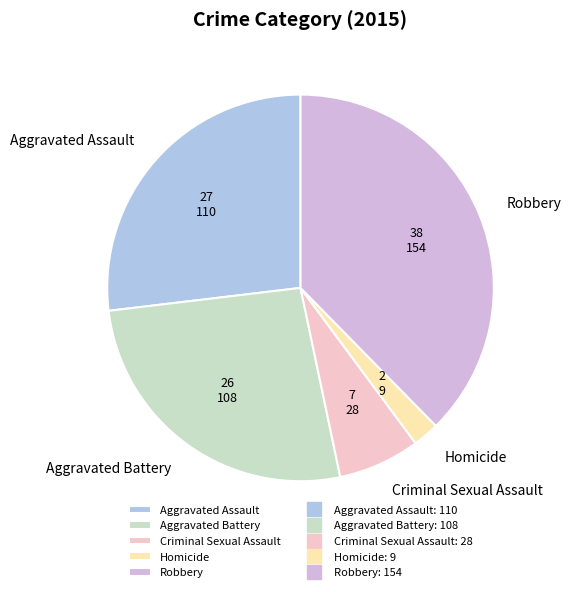

Does Aggravated Assault represent more than half of the total?

No